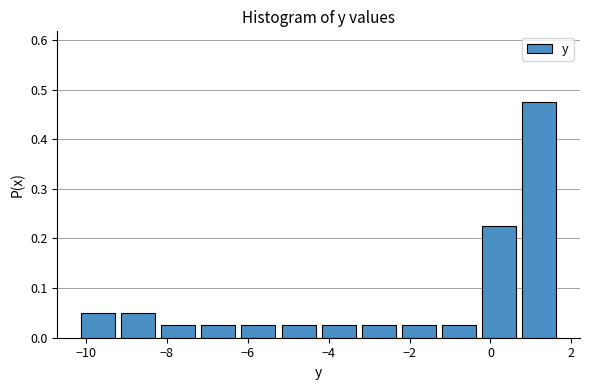

Over which range of the x-axis is the bar tallest?

0.8 to 1.8